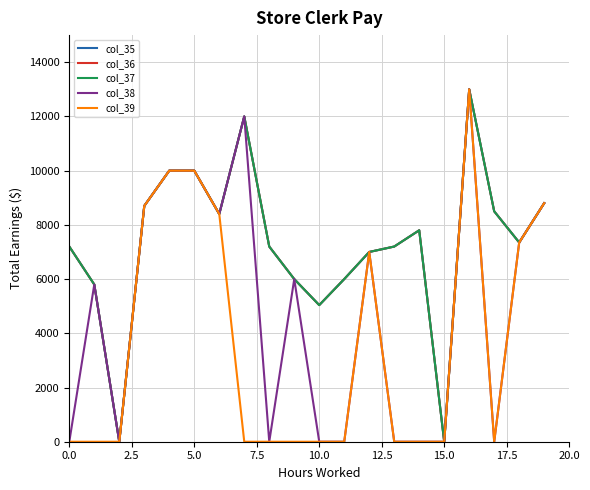

What is the sum of all col_38 values?

97050